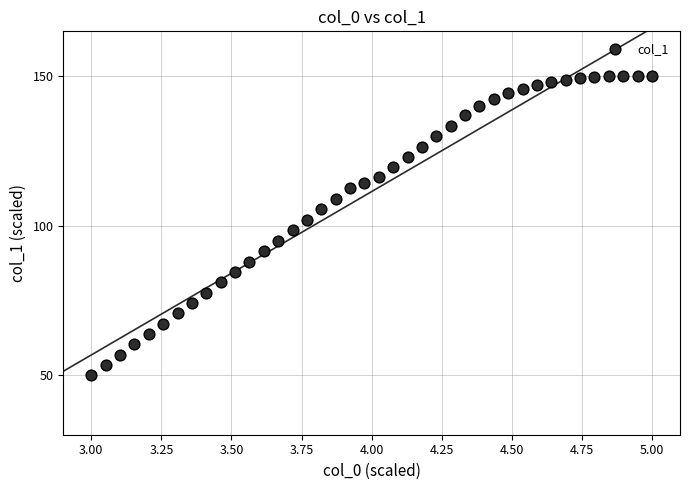

What is the range of Y values (max minus min)?

100.0